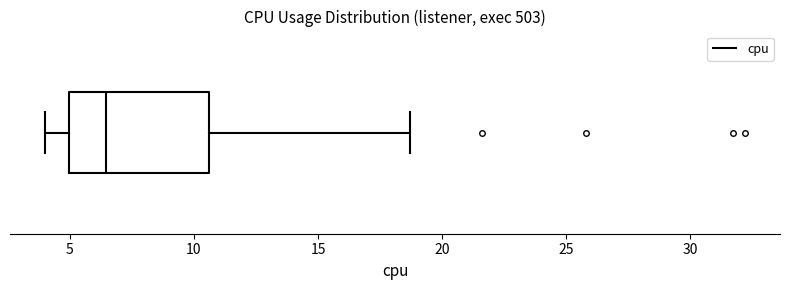

Read this box plot against the x-axis: the position of the median line, the range covered by the box, and the ends of both whiskers. The values are not printed on the chart, so give them approximately, as read against the axis.

median 6.5, box 5.0 to 10.5, whiskers 4.0 to 18.5